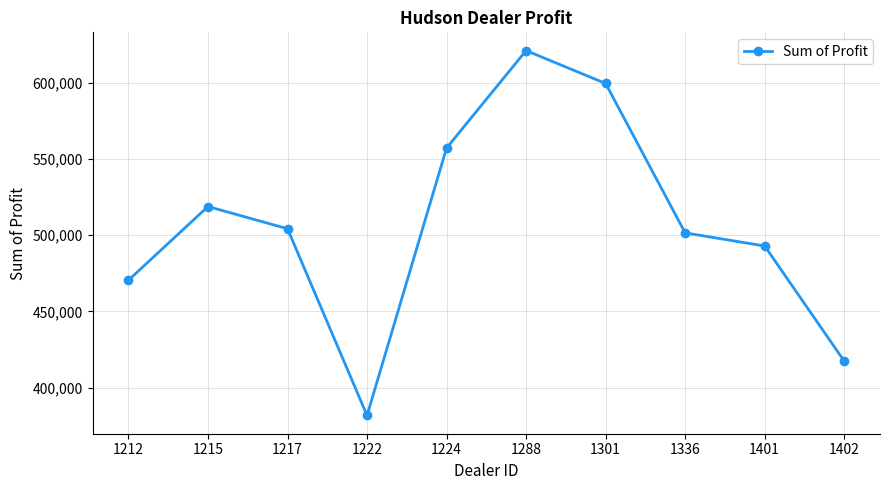

How many data points are less than 504217?

5